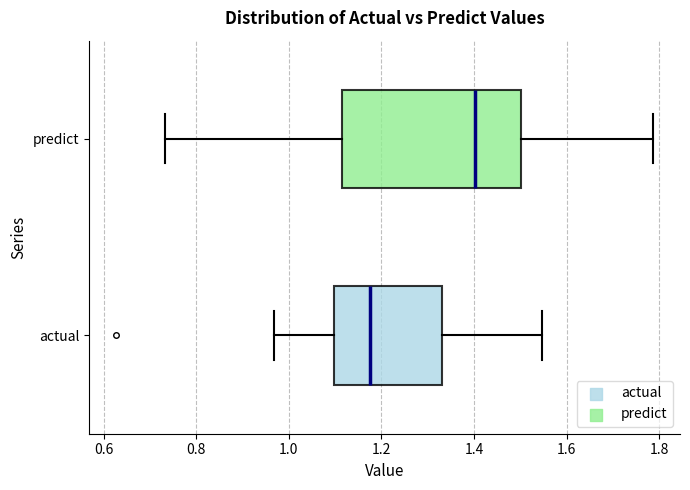

Which box is the widest, from its left edge to its right edge?

predict